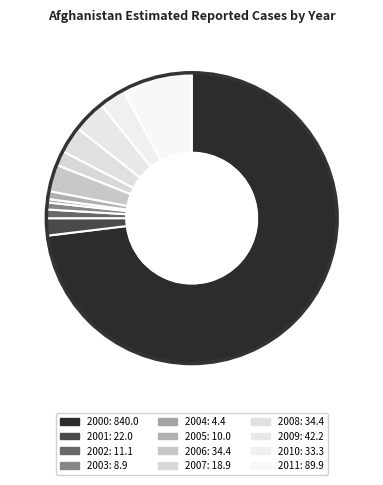

Count the number of slices in the pie.

12